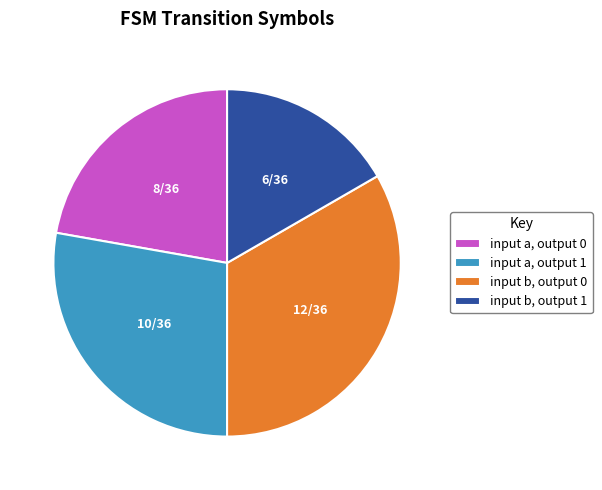

True or false: input b, output 1 accounts for 23% of the total.

False